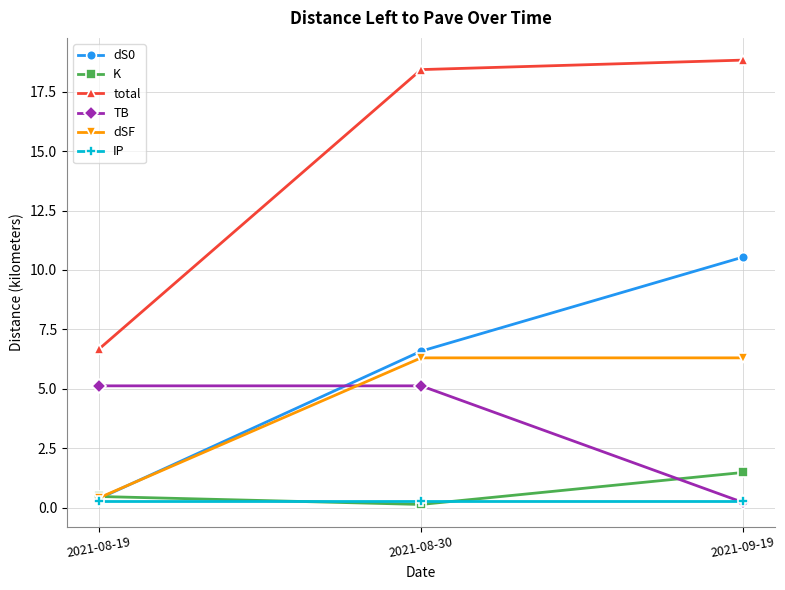

The dS0 series shows 11.5 at 2021-08-30. True or false?

False